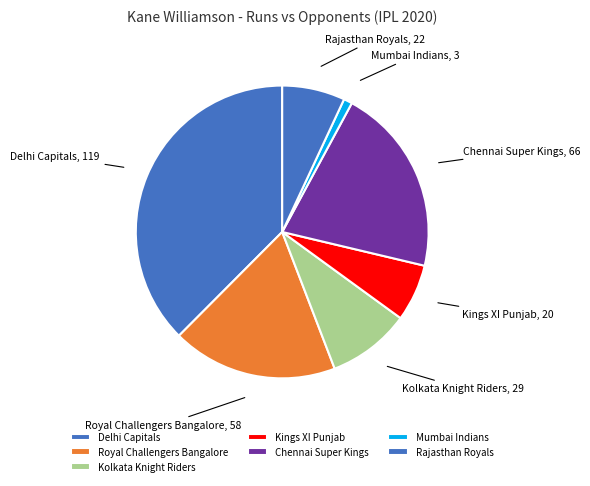

The Delhi Capitals slice represents 27% of the pie. True or false?

False